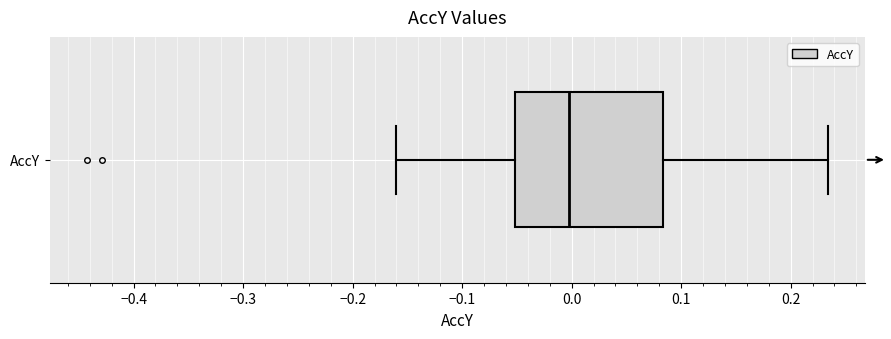

Read this box plot against the x-axis: the position of the median line, the range covered by the box, and the ends of both whiskers. The values are not printed on the chart, so give them approximately, as read against the axis.

median 0.00, box -0.05 to 0.08, whiskers -0.16 to 0.23